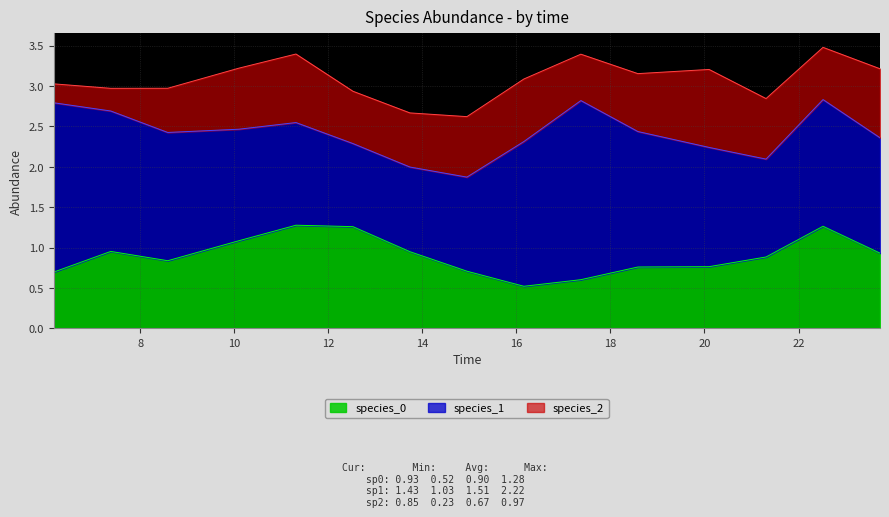

Reading left to right, what are all the values shown in this chart?

species_0: 0.7	1.0	0.8	1.1	1.3	1.3	0.9	0.7	0.5	0.6	0.8	0.8	0.9	1.3	0.9
species_1: 2.1	1.7	1.6	1.4	1.3	1.0	1.0	1.2	1.8	2.2	1.7	1.5	1.2	1.6	1.4
species_2: 0.2	0.3	0.5	0.8	0.8	0.6	0.7	0.7	0.8	0.6	0.7	1.0	0.7	0.6	0.9